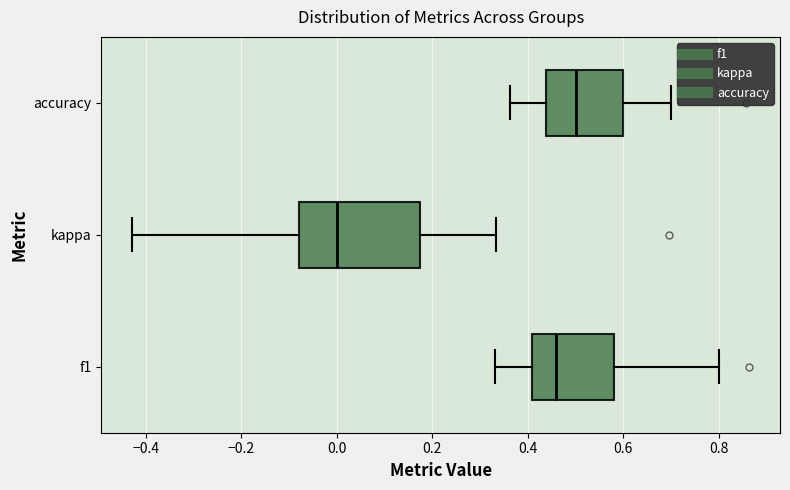

Reading bottom to top, transcribe this box plot: for each box, give where its median line is, the range the box spans, and where its two whiskers end, as read against the x-axis. The values are not printed on the chart, so give them approximately, as read against the axis.

f1: median 0.46, box 0.40 to 0.58, whiskers 0.34 to 0.80
kappa: median 0.00, box -0.08 to 0.18, whiskers -0.42 to 0.34
accuracy: median 0.50, box 0.44 to 0.60, whiskers 0.36 to 0.70